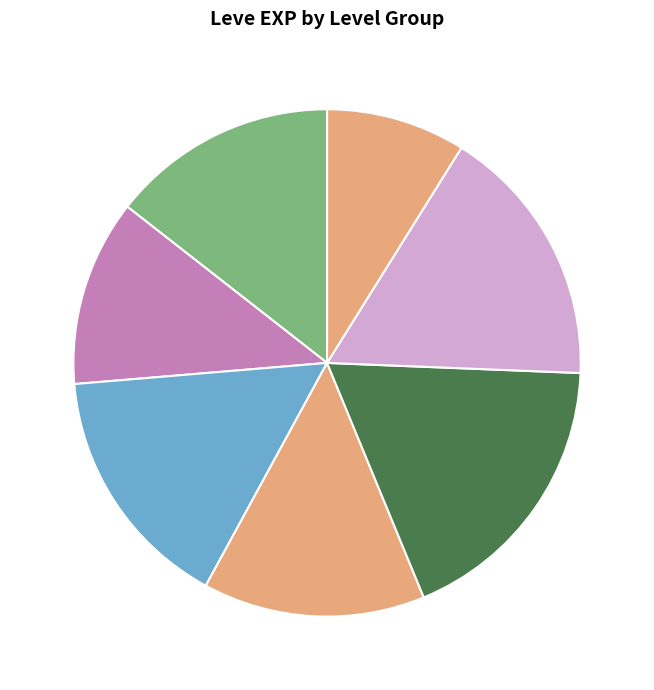

Approximately how many times larger is the value at Lv 20 compared to Lv 5?

1.5